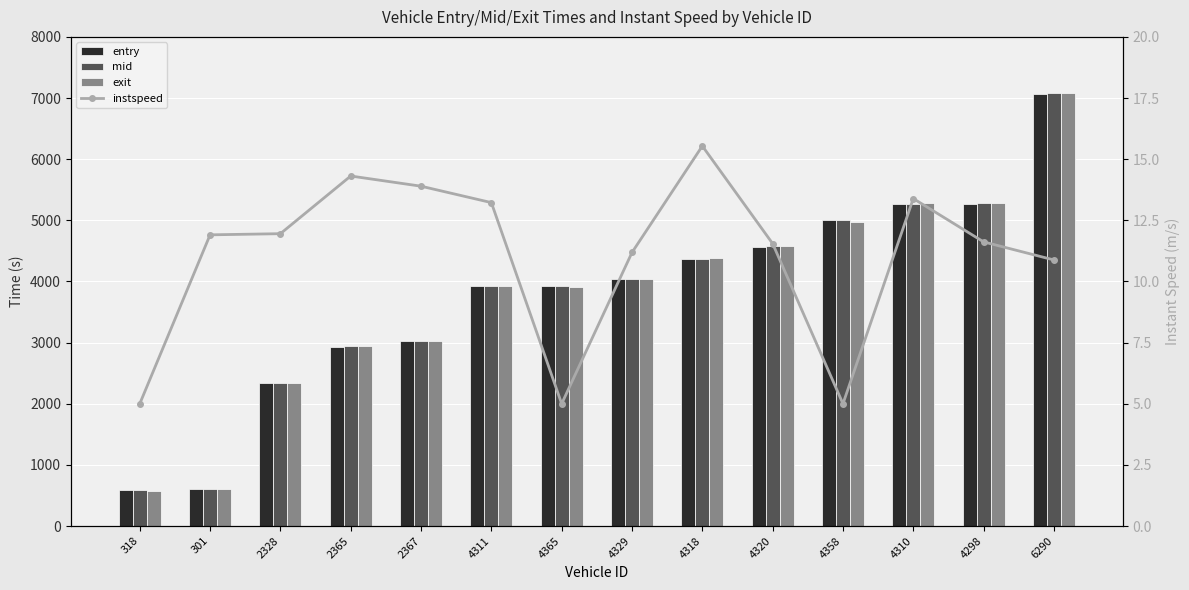

What is the sum of all instspeed values?

154.5